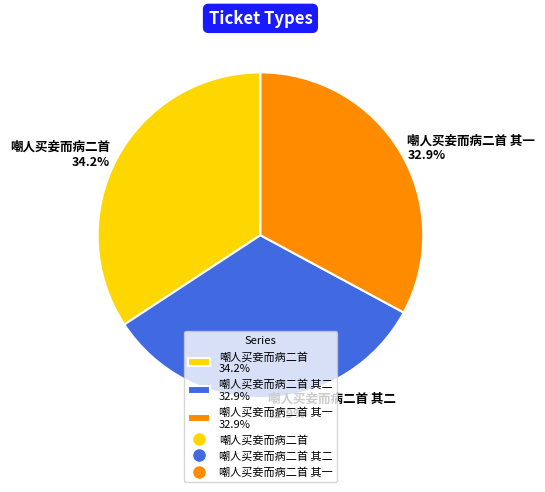

Which category has the biggest portion of the pie?

嘲人买妾而病二首 34.2%